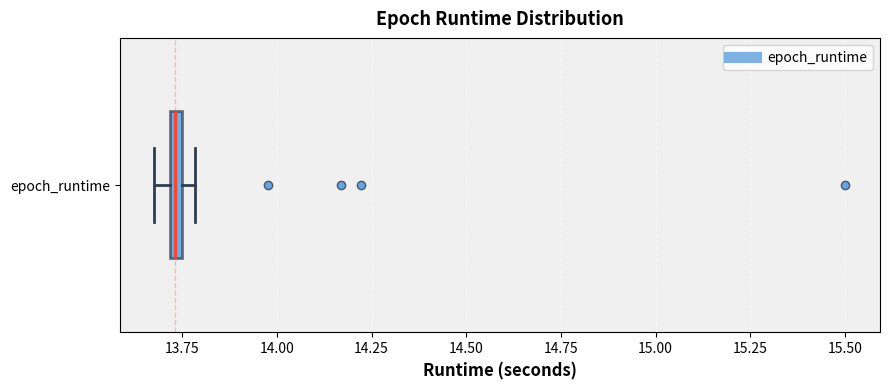

Where is the right edge of the box for epoch_runtime on the x-axis? The values are not printed on the chart, so give them approximately, as read against the axis.

13.75